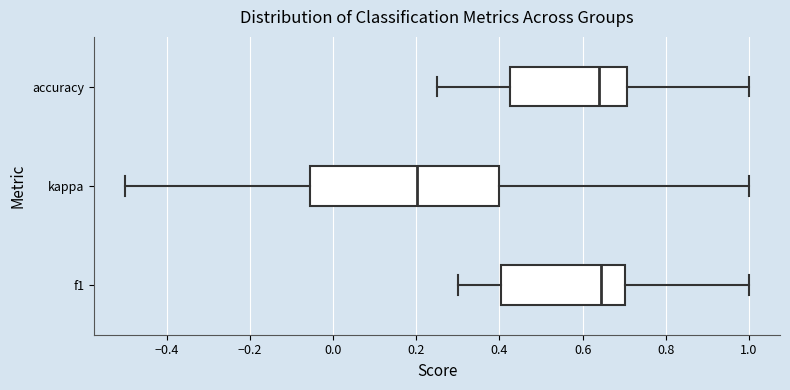

Which box is the widest, from its left edge to its right edge?

kappa